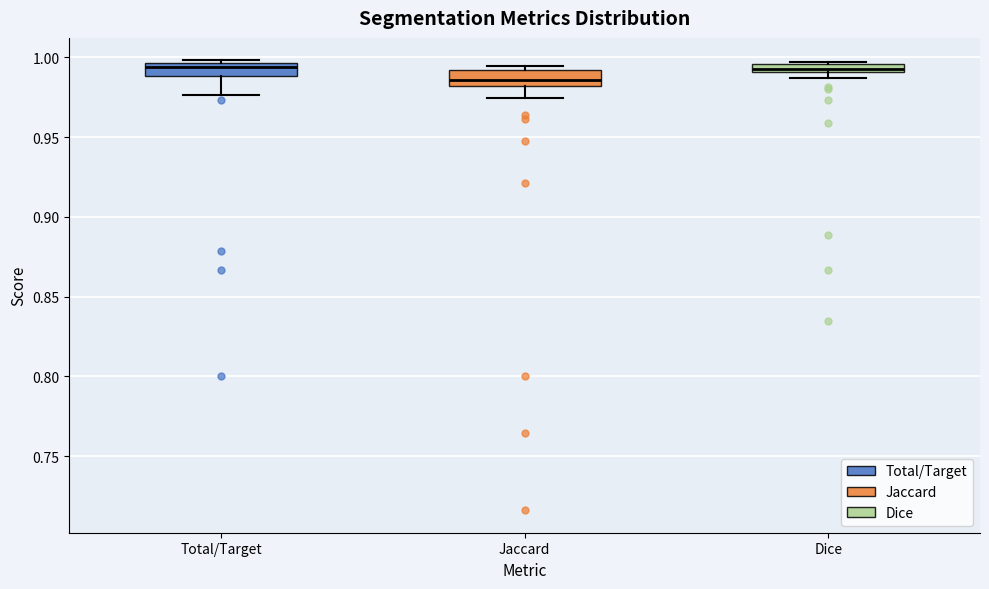

Where is the lower edge of the box for Jaccard on the y-axis? The values are not printed on the chart, so give them approximately, as read against the axis.

0.980